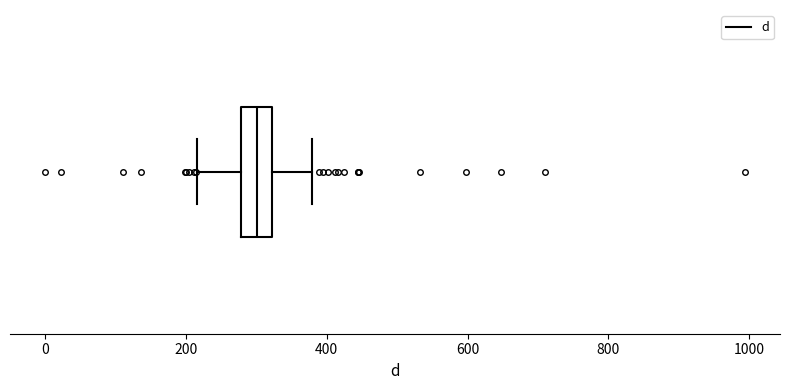

Read this box plot against the x-axis: the position of the median line, the range covered by the box, and the ends of both whiskers. The values are not printed on the chart, so give them approximately, as read against the axis.

median 300, box 280 to 320, whiskers 220 to 380